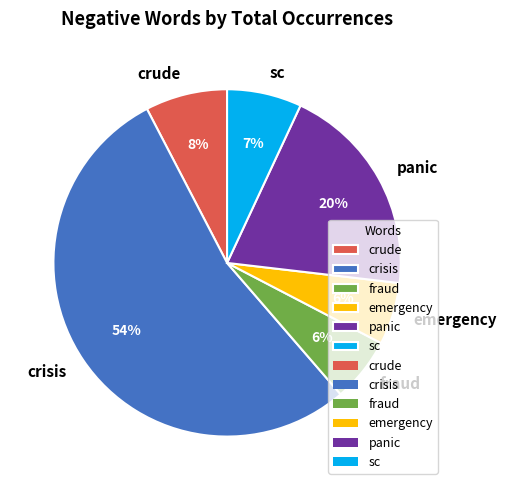

Count the number of slices in the pie.

6